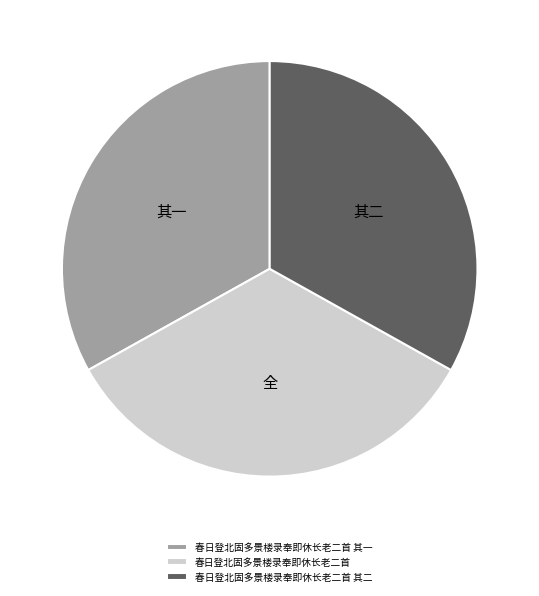

Does any single category account for the majority?

No